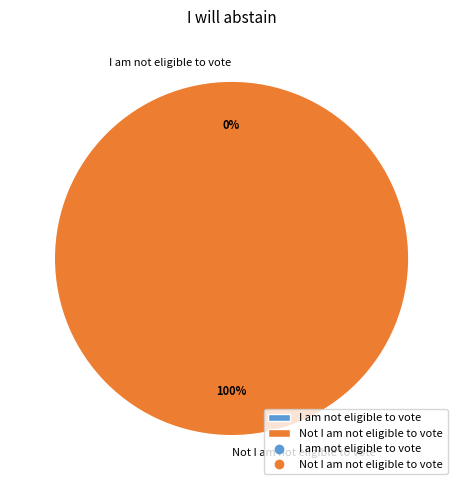

How many slices are in this pie chart?

2